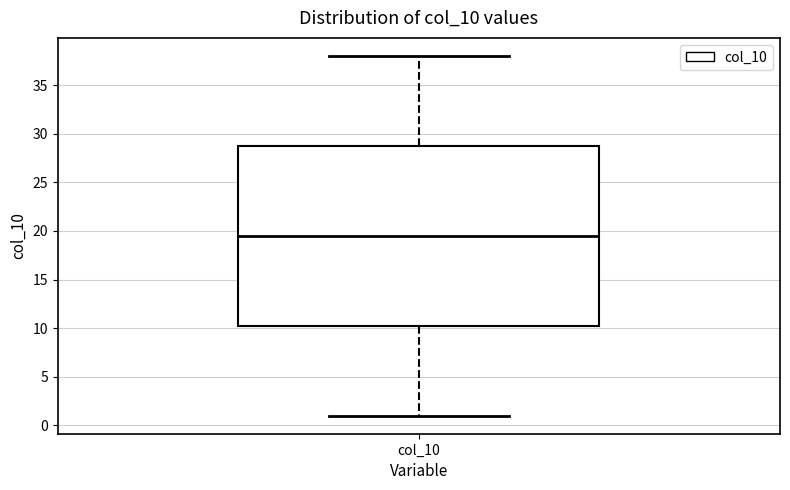

Where does the median line of the box for col_10 sit on the y-axis? The values are not printed on the chart, so give them approximately, as read against the axis.

19.5